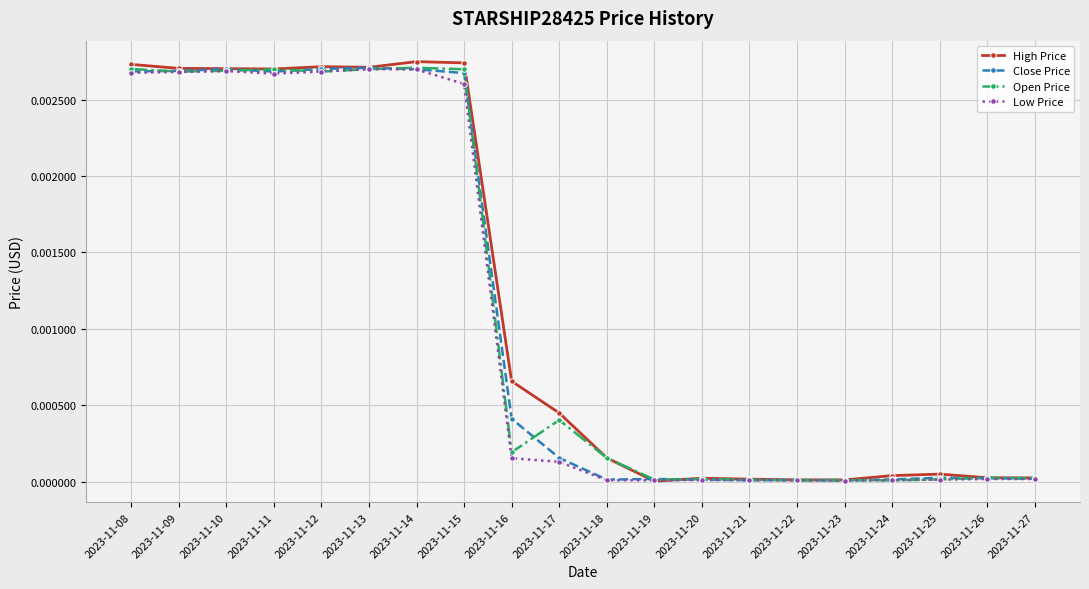

Is the value of High Price at 2023-11-13 greater than the value of Low Price at 2023-11-26?

Yes